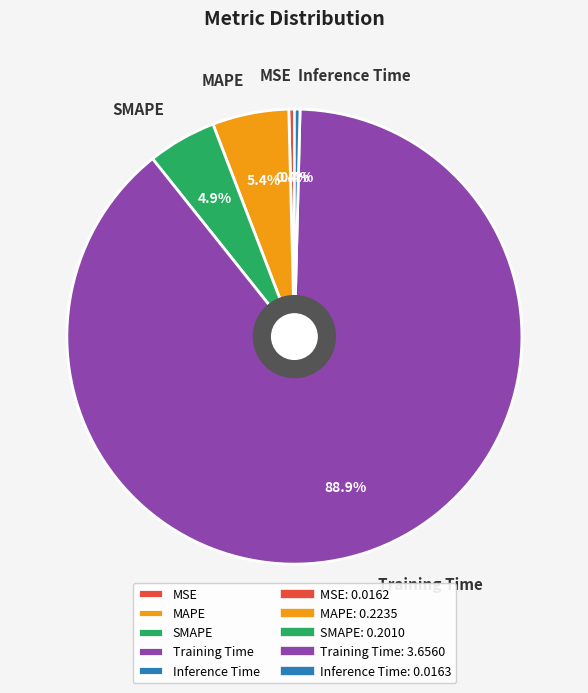

Is it true that MSE is 0% of the pie?

True